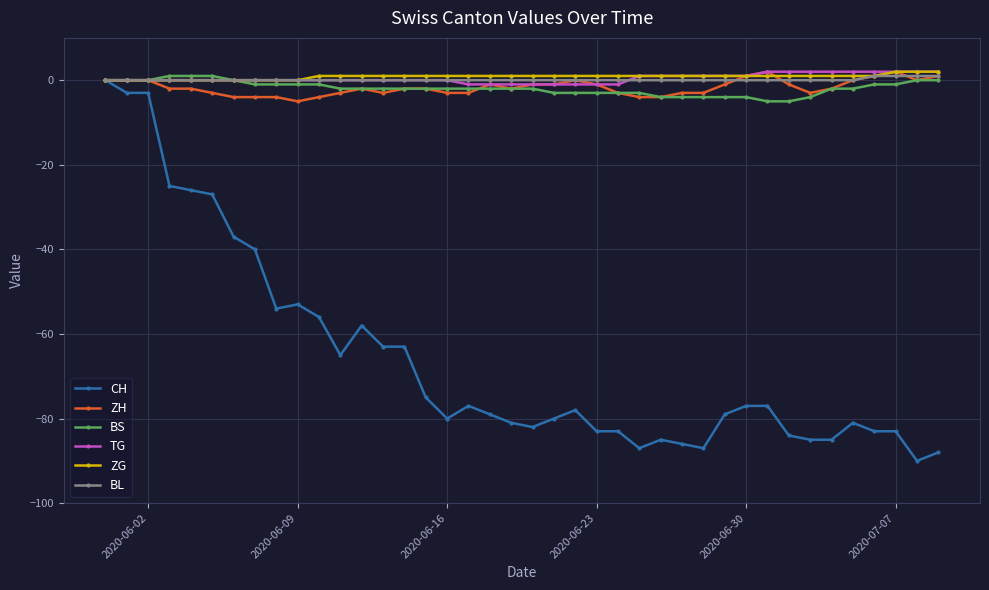

How many data points does each series have?

40